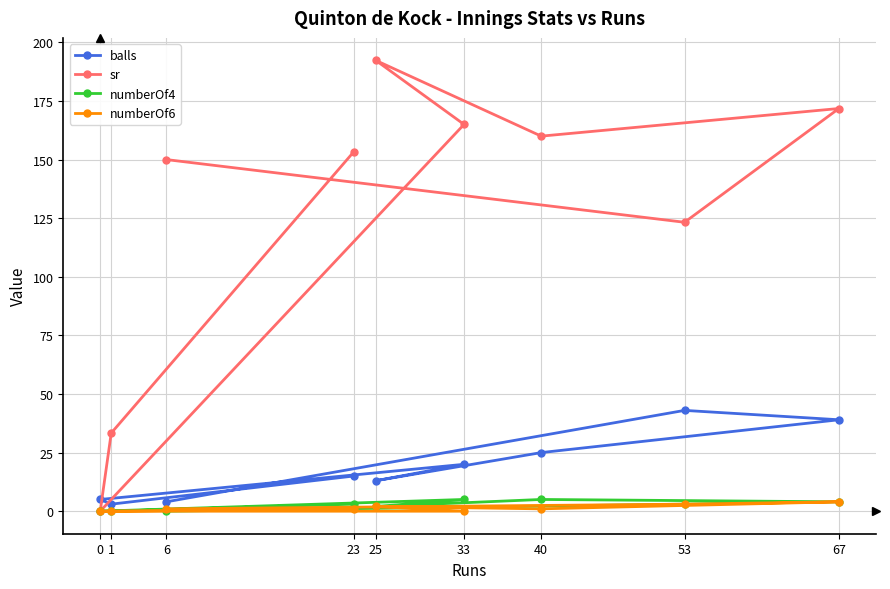

How many data points does each series have?

9